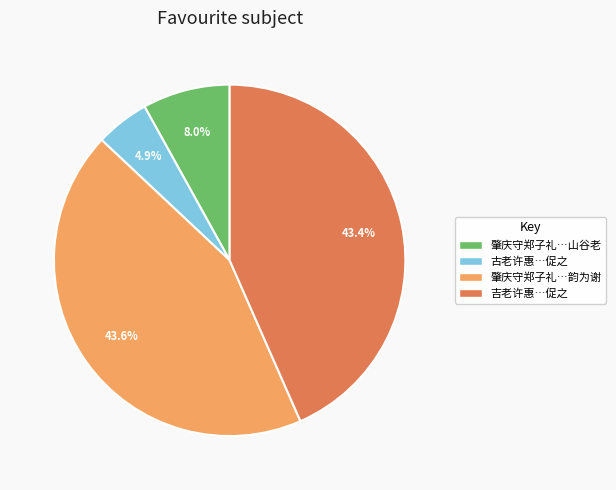

Does any single category account for the majority?

No